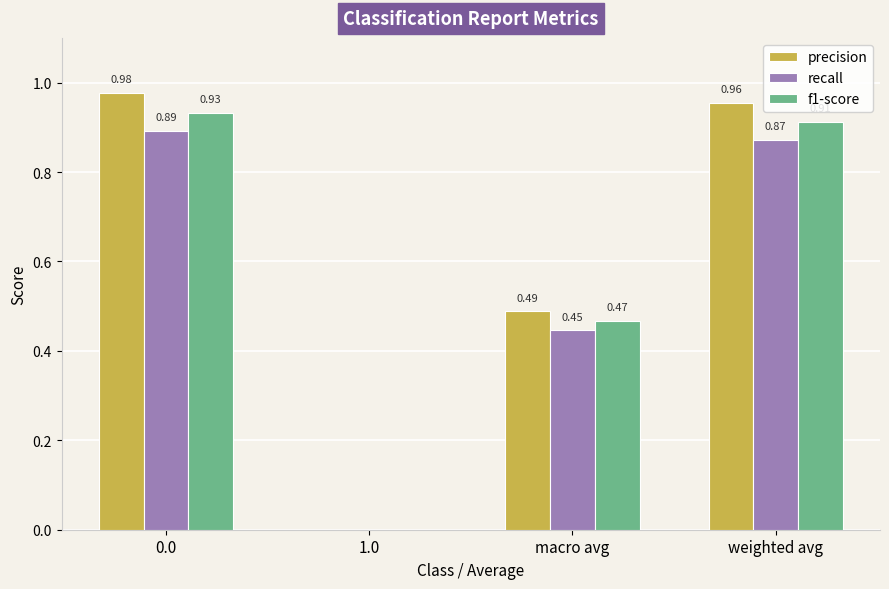

Is it true that recall equals 0.5 at weighted avg?

False